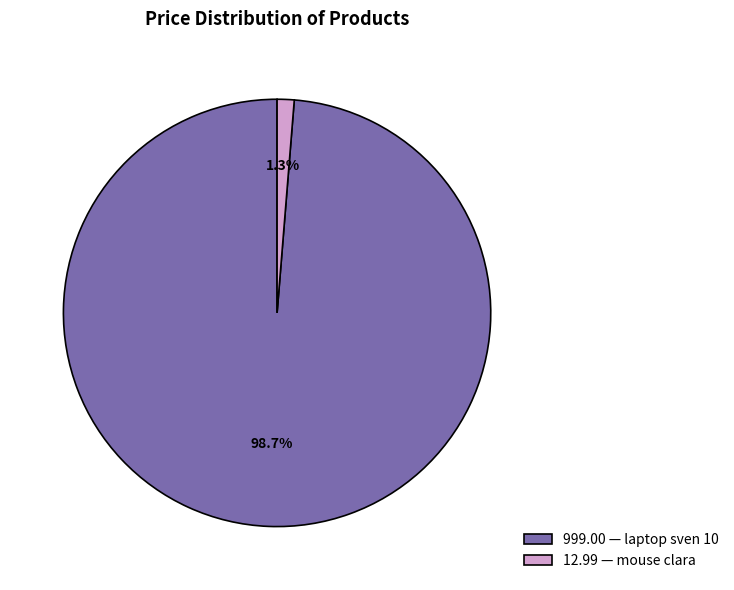

What is the smallest slice in the pie chart?

12.99 — mouse clara